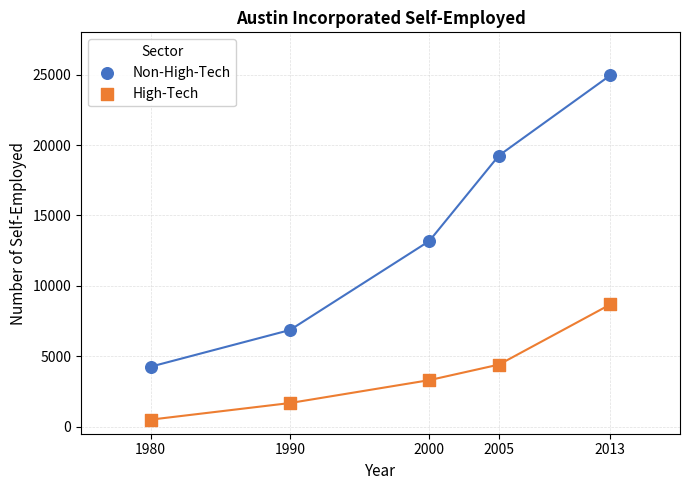

Which series reaches the maximum Y coordinate?

Non-High-Tech